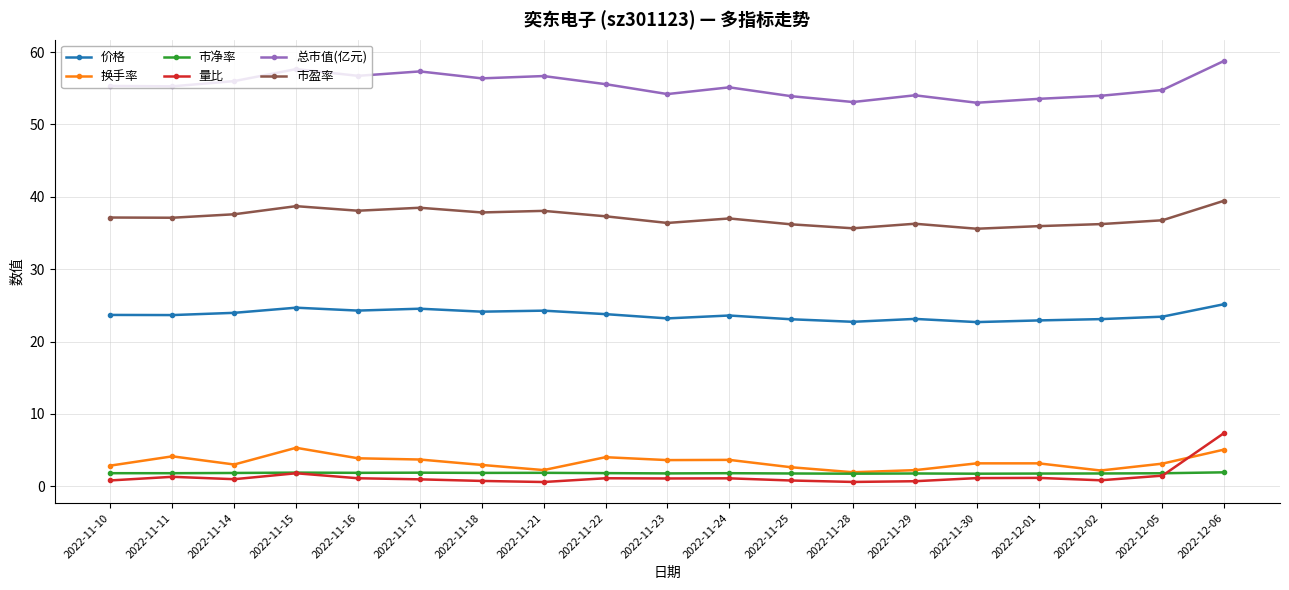

What is the greatest value displayed?

58.8